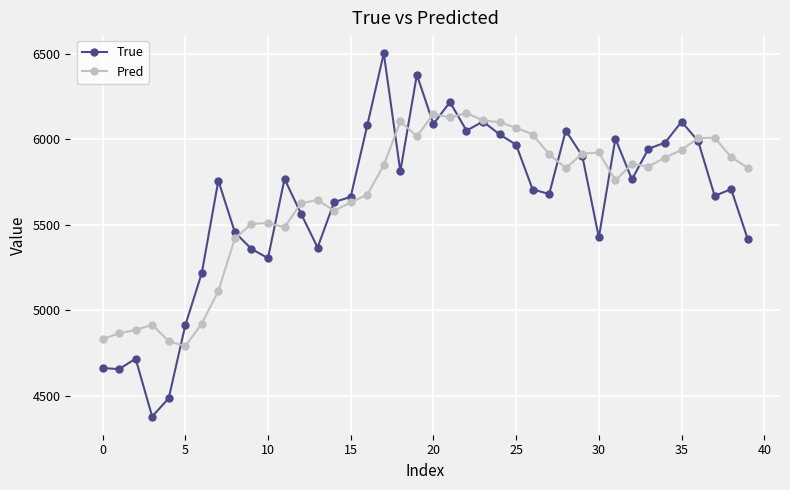

Which series has the largest range (max minus min)?

True